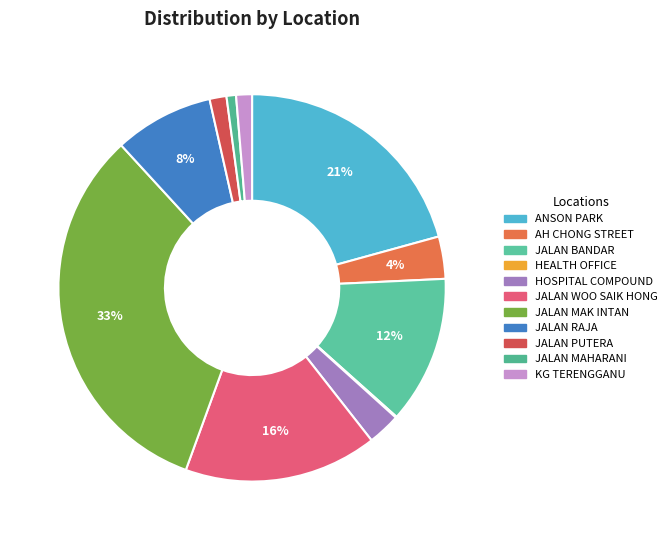

To the nearest percent, what is the combined percentage of JALAN MAHARANI and HOSPITAL COMPOUND?

4%